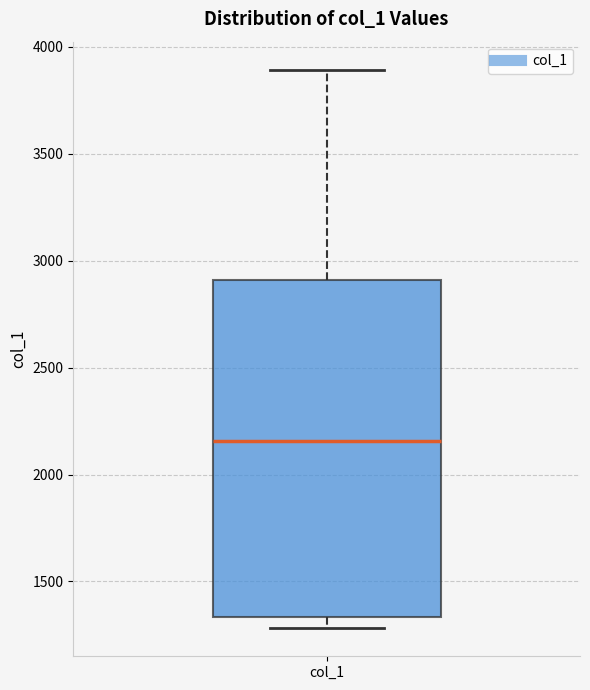

Transcribe this box plot: give where the median line is, the range the box spans, and where the two whiskers end, as read against the y-axis. The values are not printed on the chart, so give them approximately, as read against the axis.

median 2150, box 1350 to 2900, whiskers 1300 to 3900